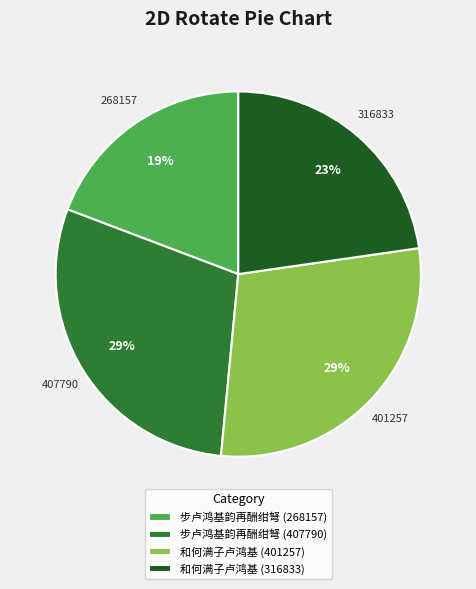

Between 和何满子卢鸿基 (316833) and 步卢鸿基韵再酬绀弩 (407790), which is larger?

步卢鸿基韵再酬绀弩 (407790)